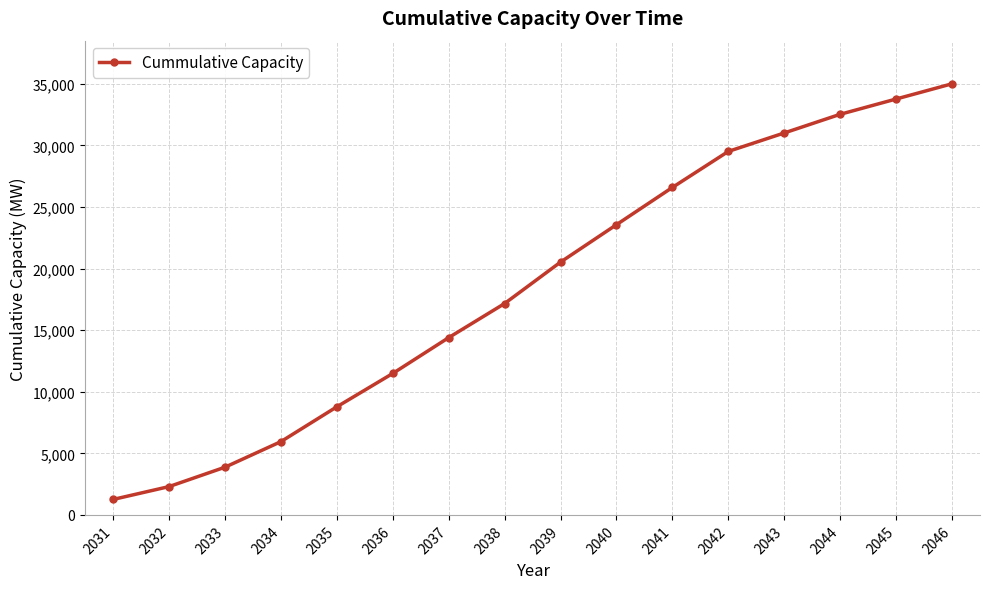

What is the difference between the maximum and minimum values?

33731.1